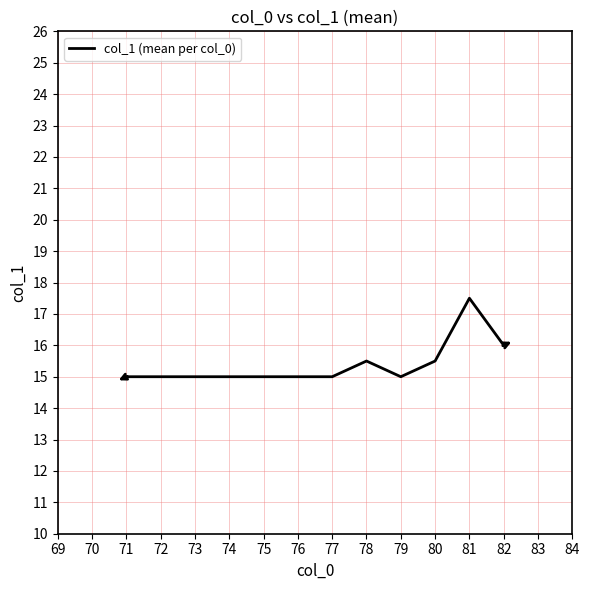

At which category does the chart reach its peak across all series?

81